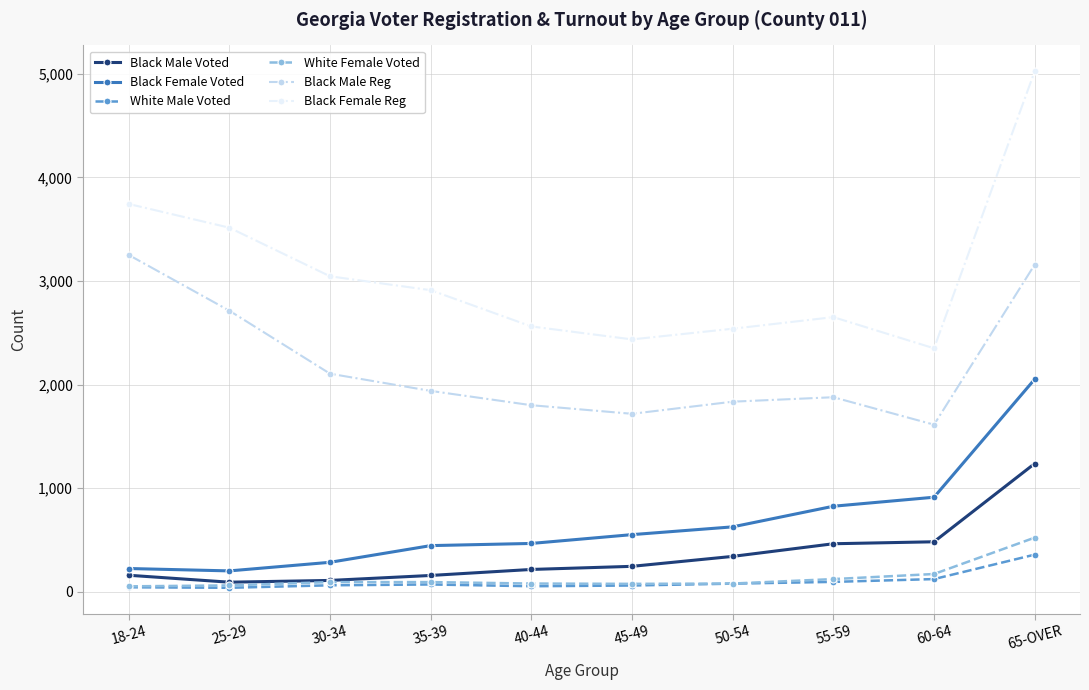

What is the maximum value shown in the chart?

5024